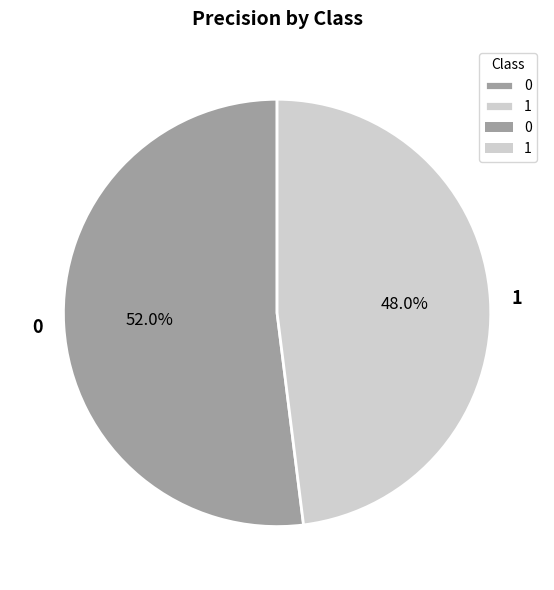

What percentage is the 1 slice, to the nearest percent?

48%